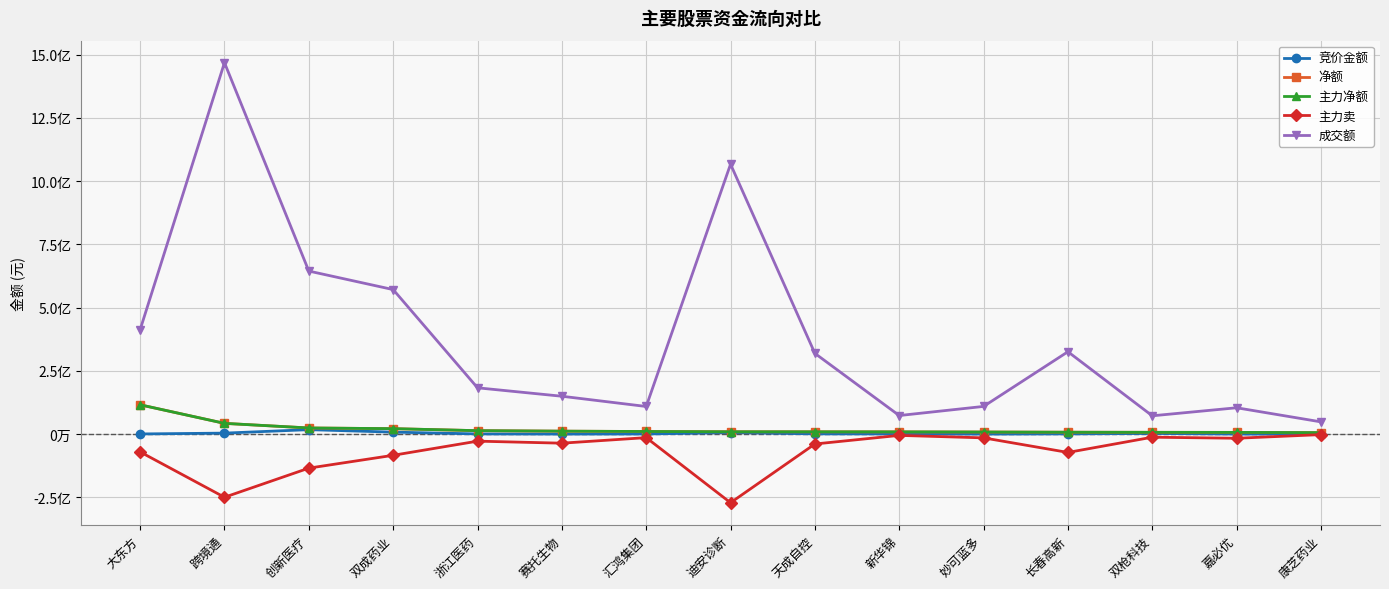

True or false: 竞价金额 has a value of 557690 at 大东方.

True